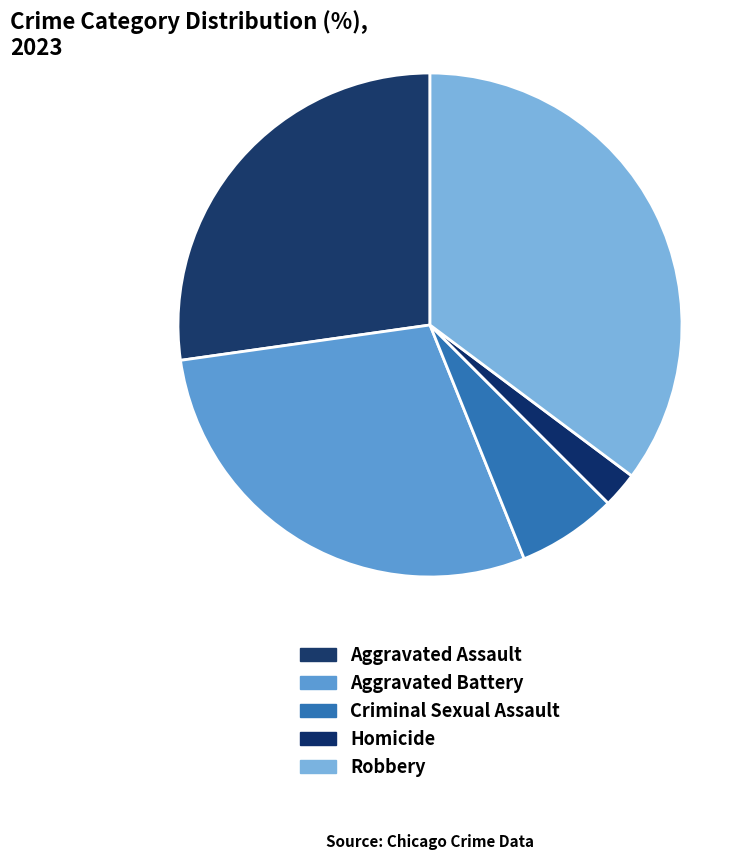

How many slices are in this pie chart?

5